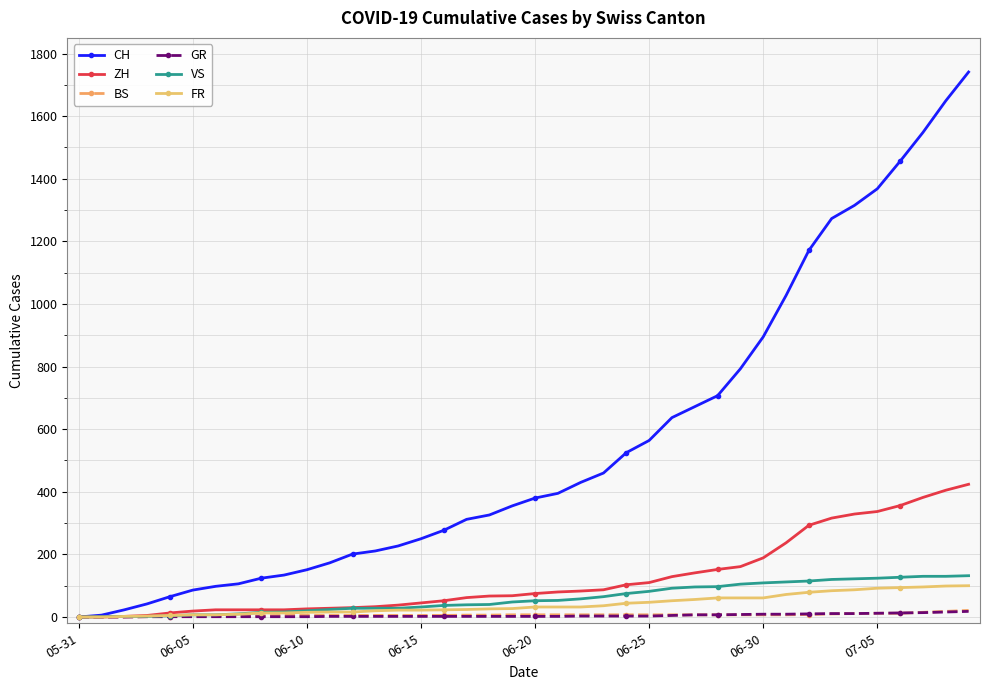

What is the greatest value displayed?

1741